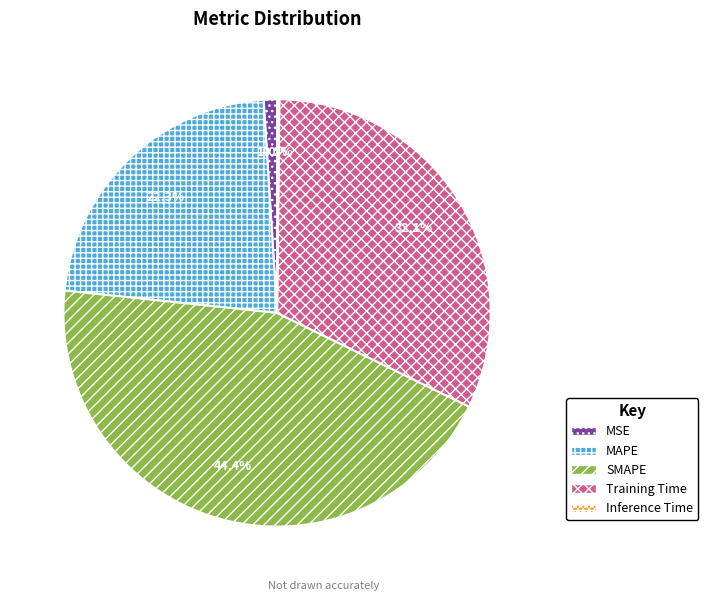

Is the sum of MSE and Training Time greater than half?

No